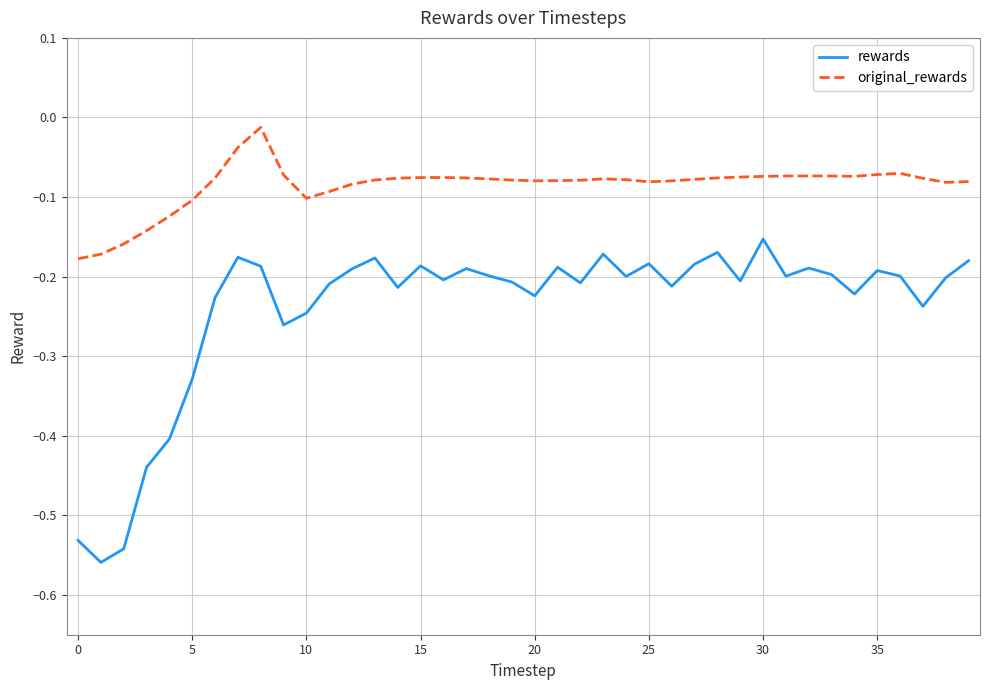

True or false: rewards and original_rewards cross at least once.

False